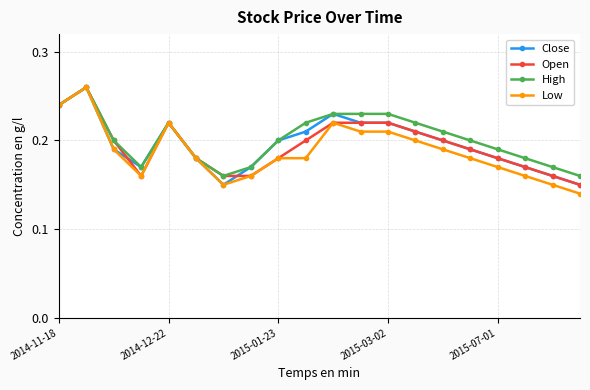

How many Low values are between 0 and 1?

20